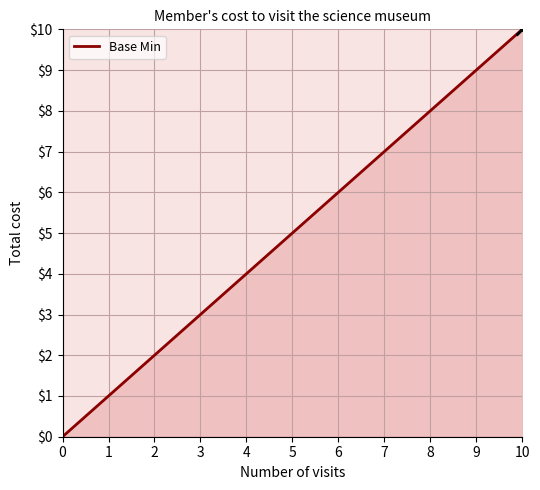

True or false: there are more than 1 points higher than both neighbors.

False